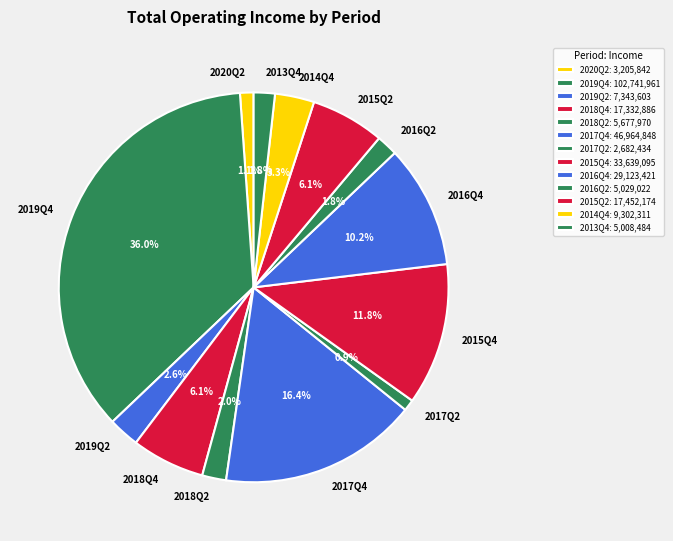

Is there a majority slice in this chart?

No